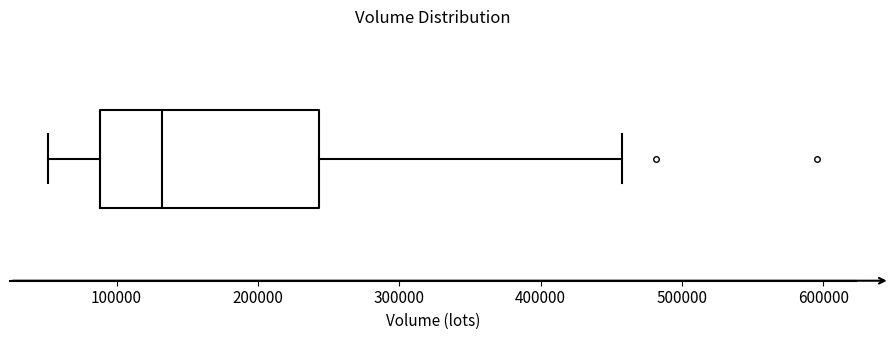

Transcribe this box plot: give where the median line is, the range the box spans, and where the two whiskers end, as read against the x-axis. The values are not printed on the chart, so give them approximately, as read against the axis.

median 130000, box 90000 to 240000, whiskers 50000 to 460000